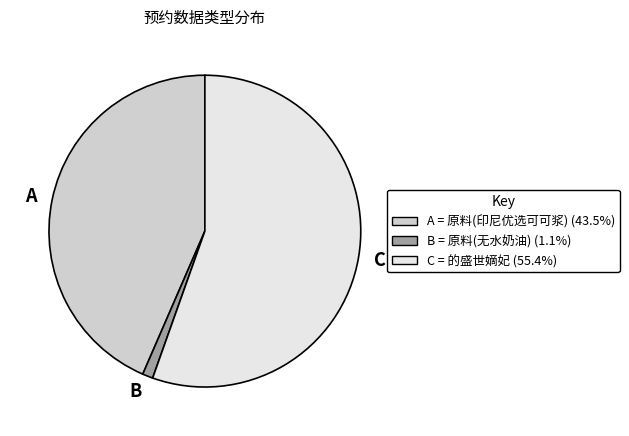

What is the ratio of the value at A to the value at B?

40.0